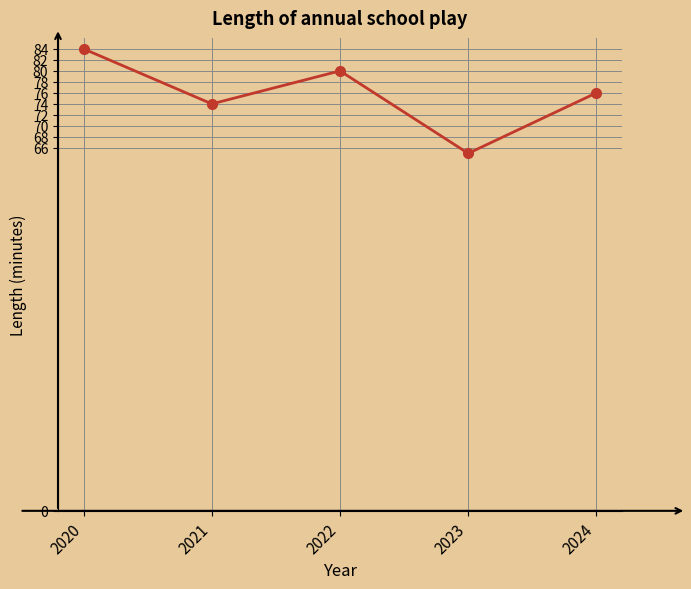

Does the chart display data point markers on the line(s)?

Yes